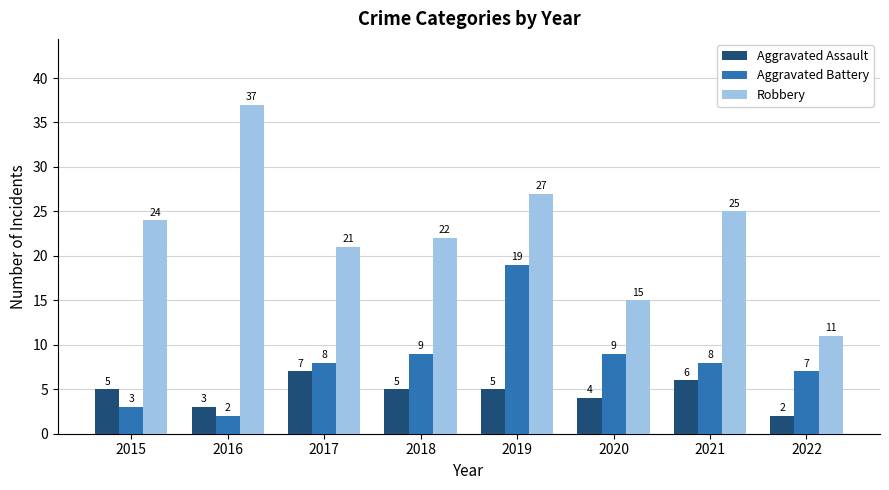

Reading left to right, what are all the values shown in this chart?

Aggravated Assault: 5	3	7	5	5	4	6	2
Aggravated Battery: 3	2	8	9	19	9	8	7
Robbery: 24	37	21	22	27	15	25	11